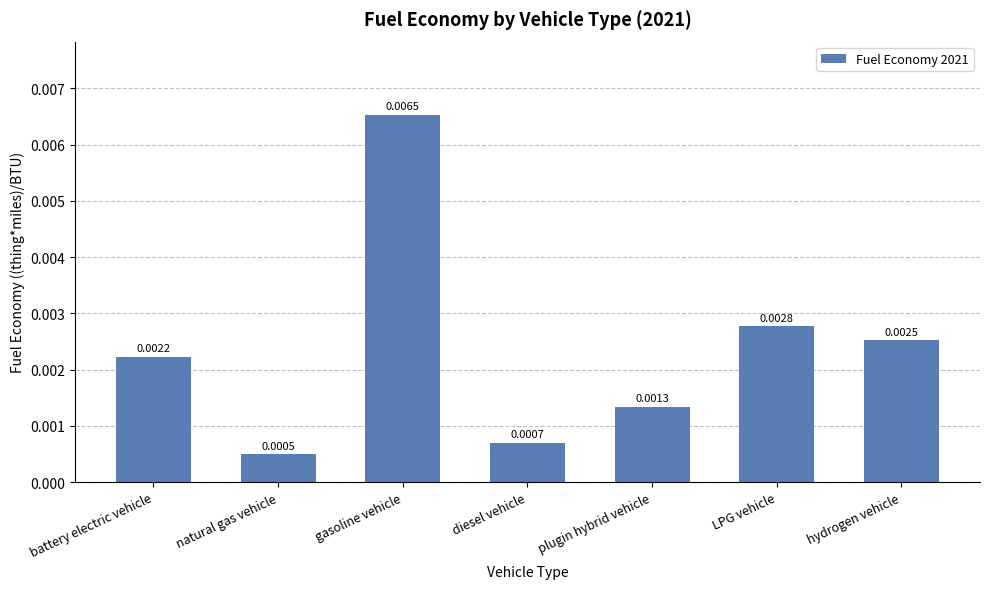

Are the bars horizontal?

No